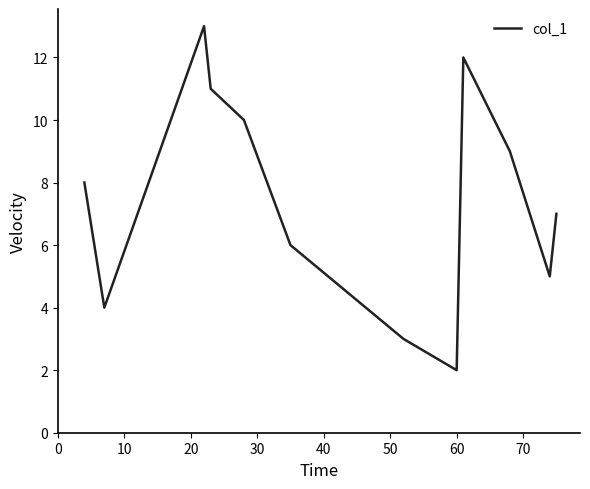

What is the greatest value displayed?

13